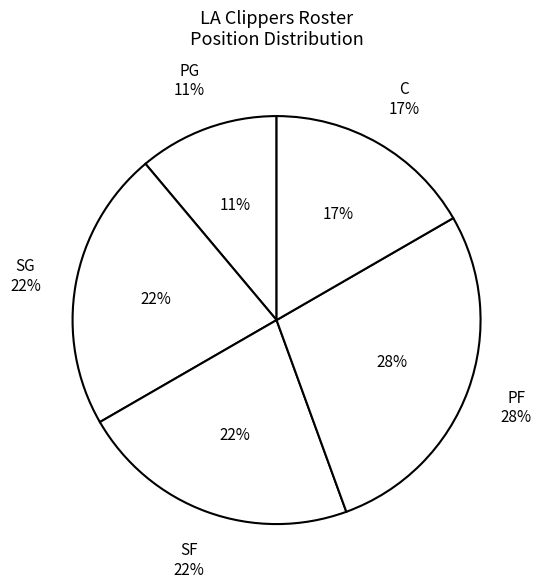

Is SF the majority of the pie?

No